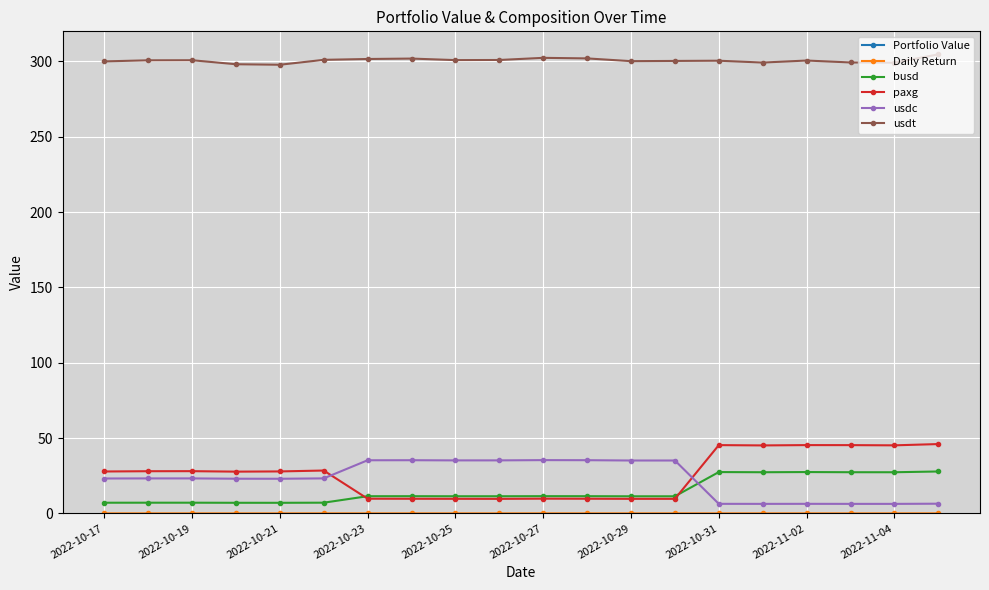

How many interior local valleys does the paxg series have?

4